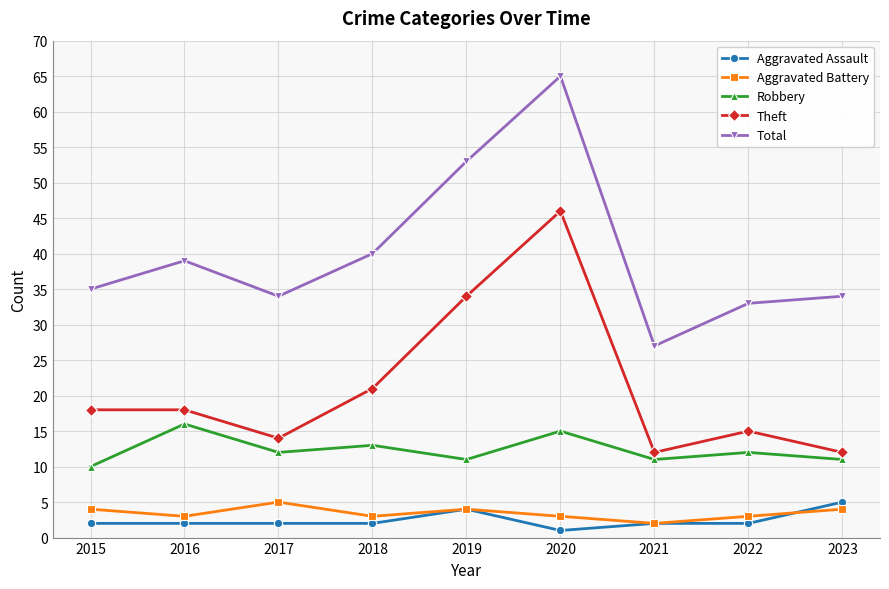

Where is Theft nearest to the value 29?

2019